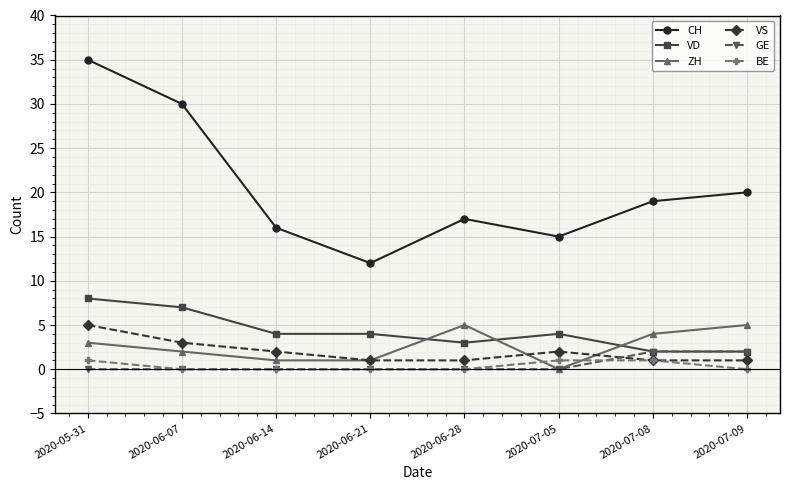

Where is the first local maximum for VS?

2020-07-05